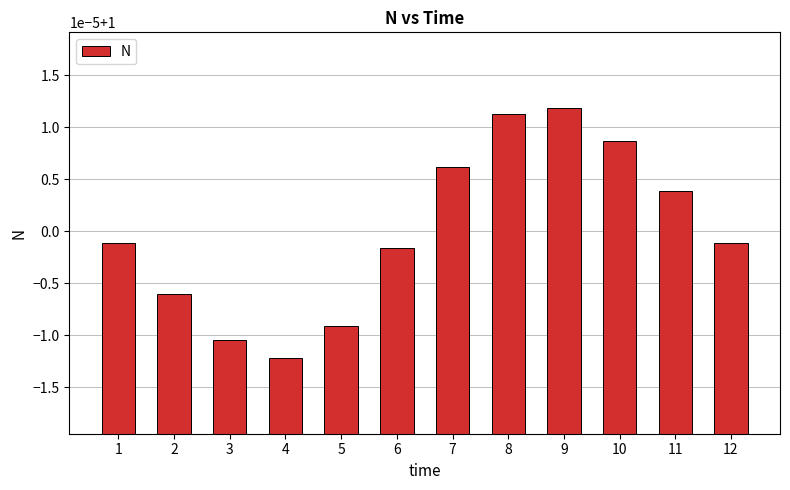

Reading left to right, transcribe all the data shown in this chart.

1=1.0	2=1.0	3=1.0	4=1.0	5=1.0	6=1.0	7=1.0	8=1.0	9=1.0	10=1.0	11=1.0	12=1.0